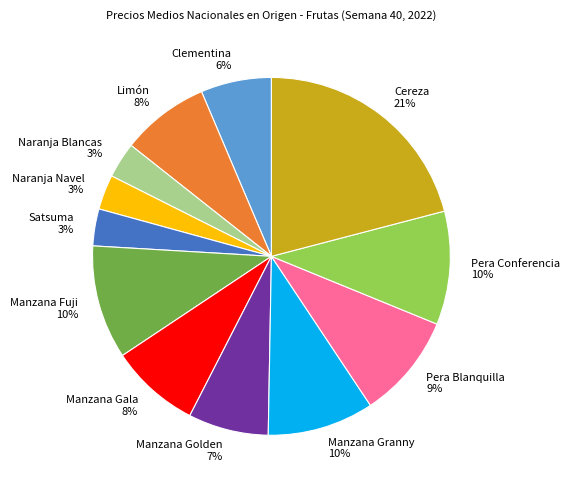

To the nearest percent, what is the average slice percentage?

8%